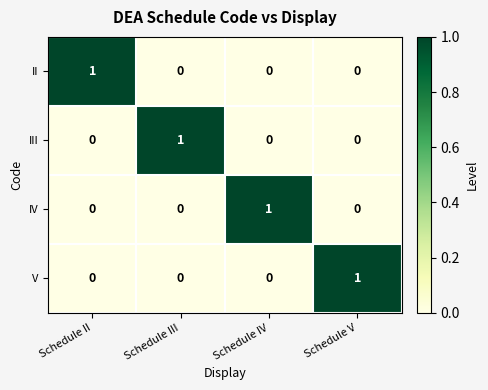

Reading left to right, extract all data points from this chart.

II: 1	0	0	0
III: 0	1	0	0
IV: 0	0	1	0
V: 0	0	0	1